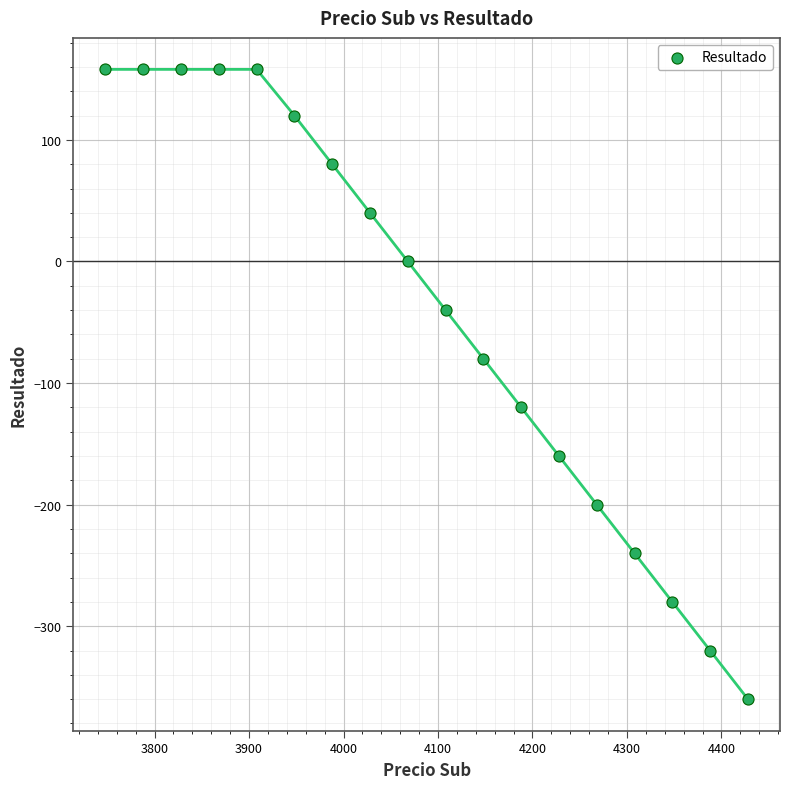

What is the range of X values (max minus min)?

680